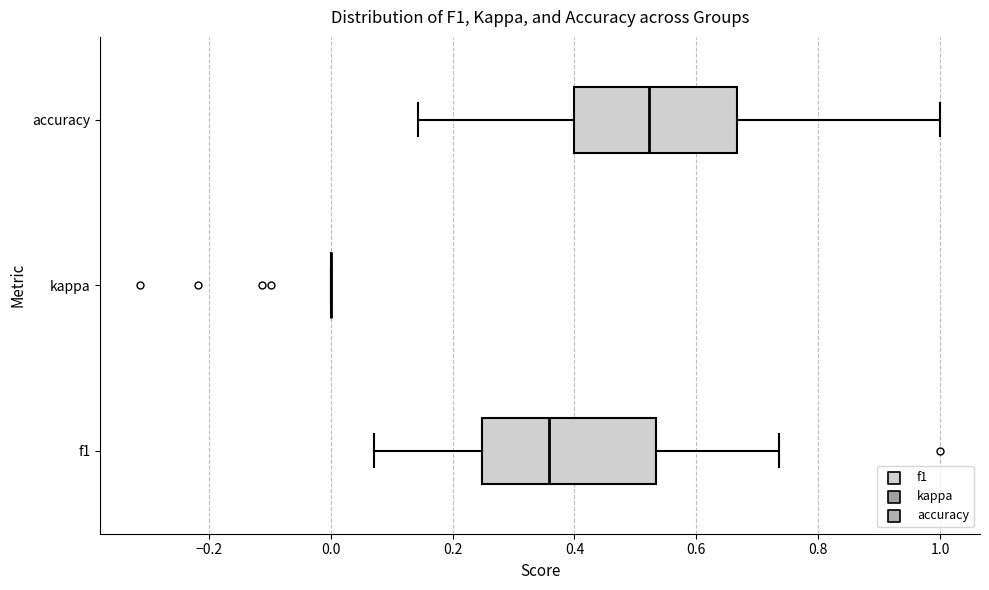

Reading bottom to top, read every box against the x-axis: the position of its median line, the range the box covers, and the ends of its whiskers. The values are not printed on the chart, so give them approximately, as read against the axis.

f1: median 0.36, box 0.24 to 0.54, whiskers 0.08 to 0.74
kappa: box collapsed to a line at 0.00, whiskers 0.00 to 0.00
accuracy: median 0.52, box 0.40 to 0.66, whiskers 0.14 to 1.00